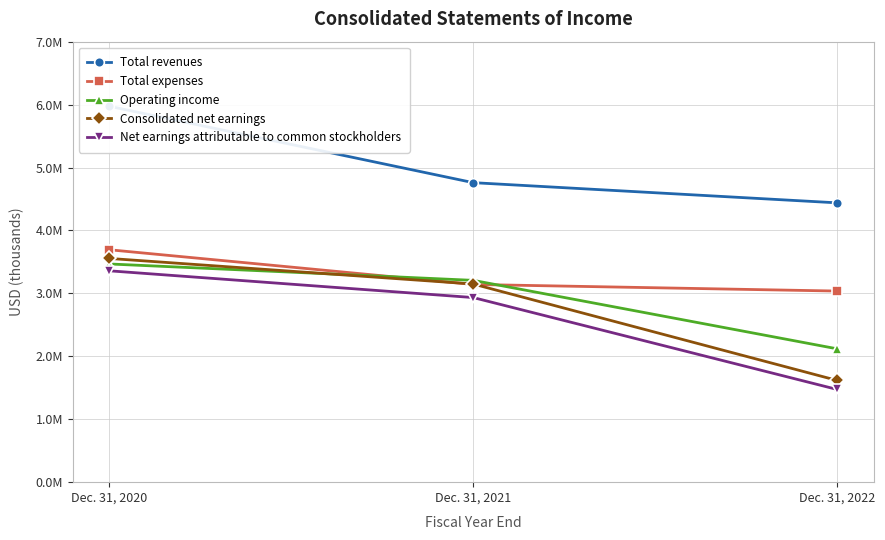

How many lines are shown in the chart?

5